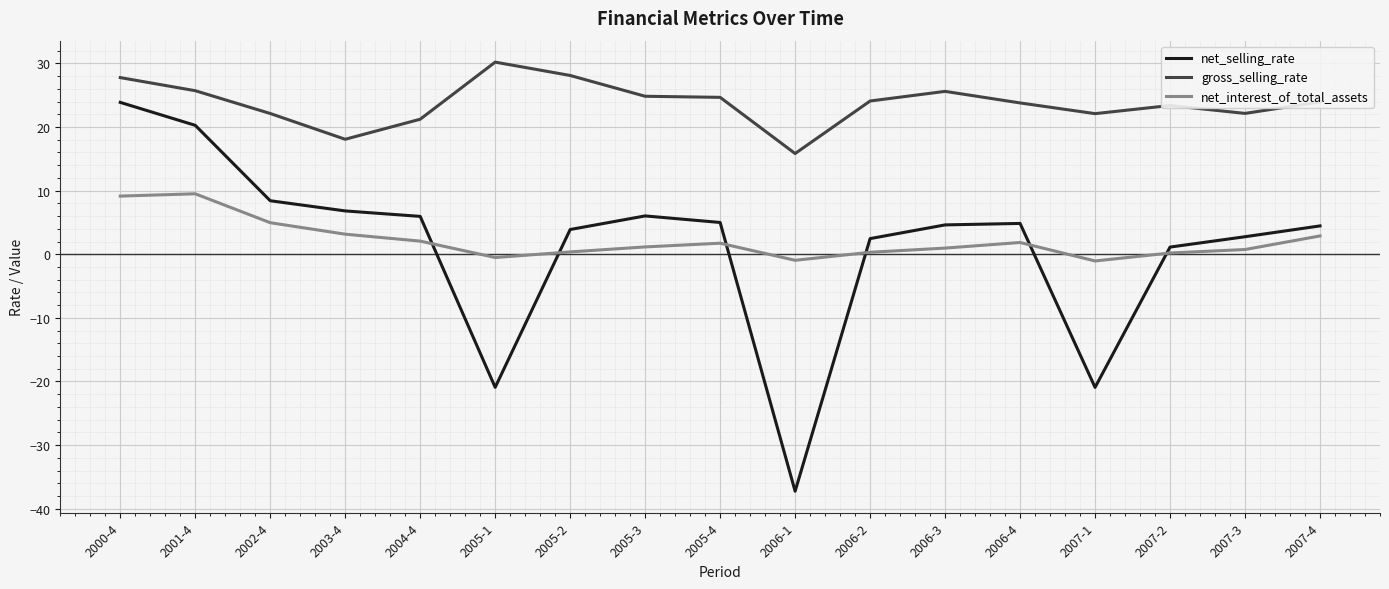

Where do net_selling_rate and net_interest_of_total_assets first cross each other?

2004-4 and 2005-1